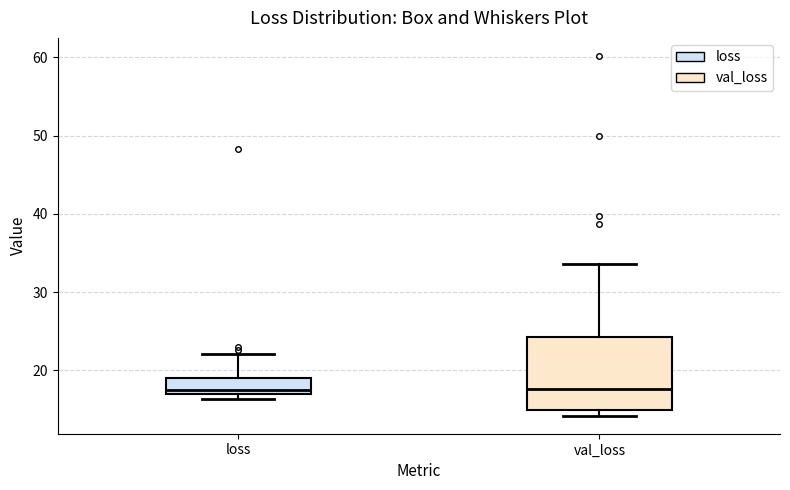

Reading left to right, read every box against the y-axis: the position of its median line, the range the box covers, and the ends of its whiskers. The values are not printed on the chart, so give them approximately, as read against the axis.

loss: median 18, box 17 to 19, whiskers 16 to 22
val_loss: median 18, box 15 to 24, whiskers 14 to 34